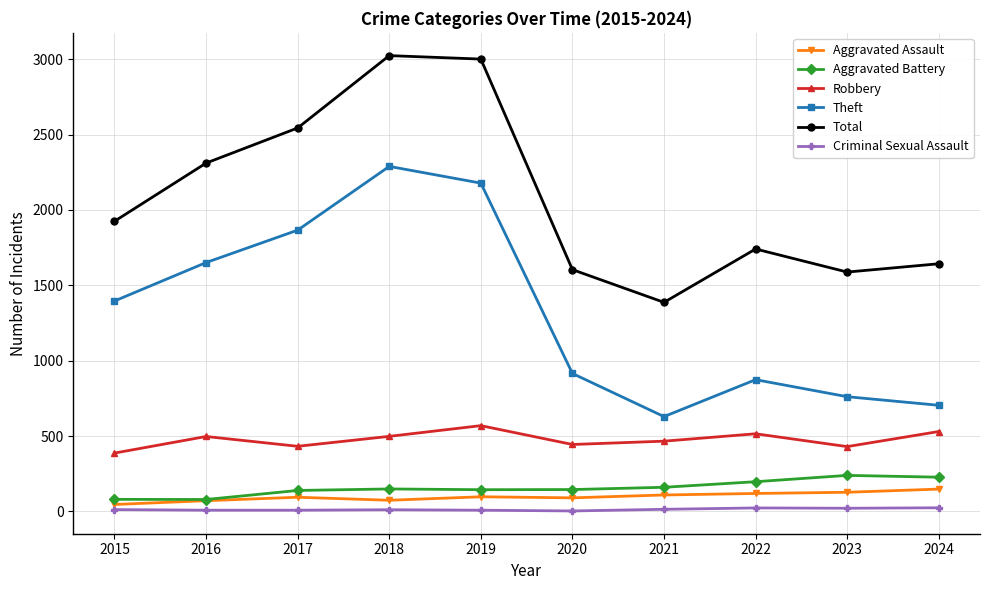

Does the chart have visible grid lines?

Yes